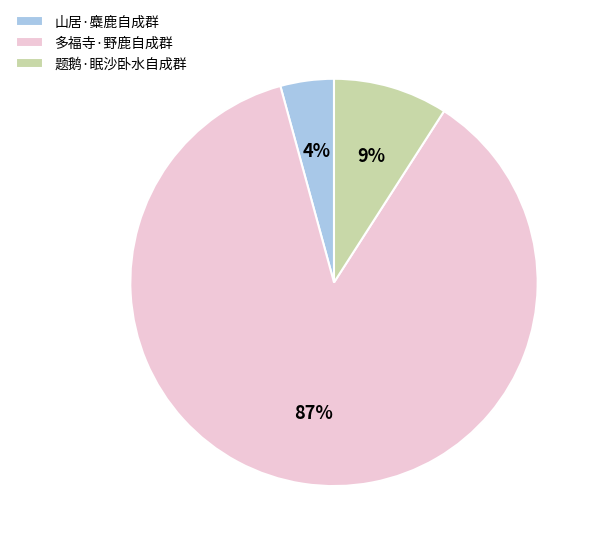

To the nearest percent, what is the average slice percentage?

33%